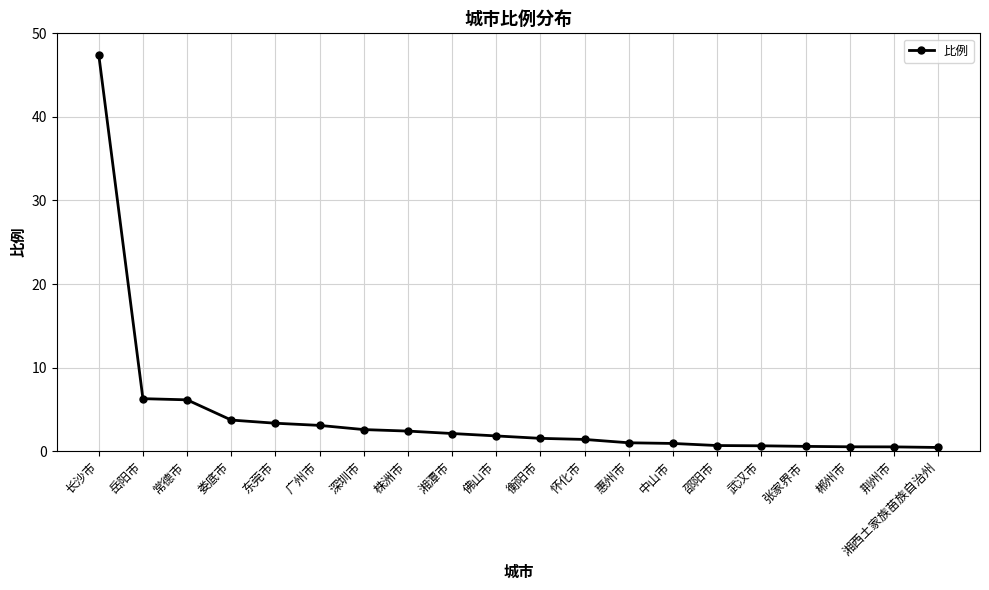

What is the change in value from 娄底市 to 惠州市?

-2.7